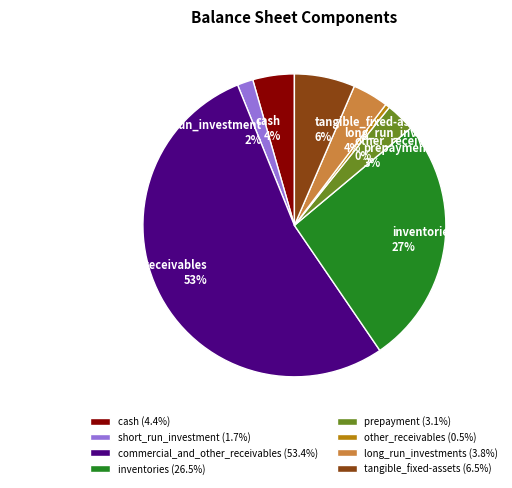

The short_run_investment slice represents 2% of the pie. True or false?

True